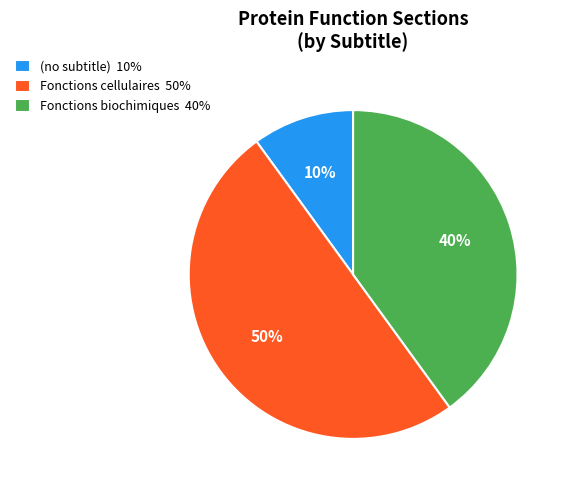

Is the sum of (no subtitle) 10% and Fonctions cellulaires 50% greater than half?

Yes